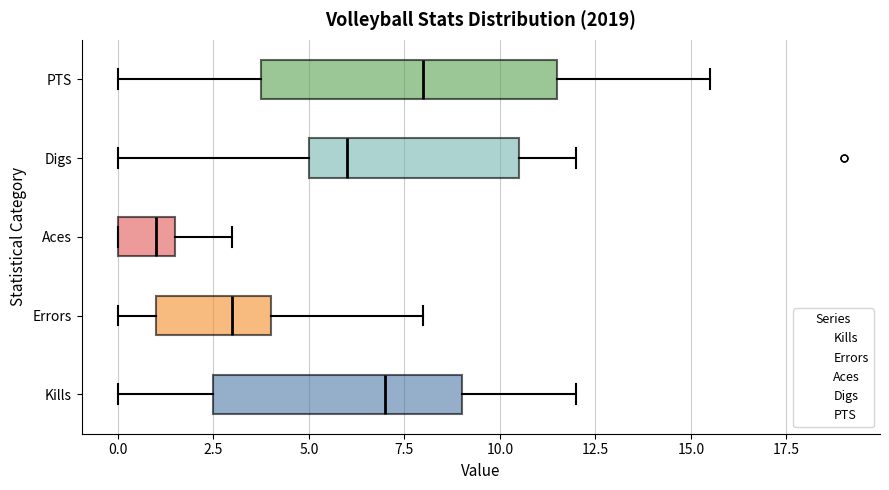

Reading bottom to top, transcribe this box plot: for each box, give where its median line is, the range the box spans, and where its two whiskers end, as read against the x-axis. The values are not printed on the chart, so give them approximately, as read against the axis.

Kills: median 7.0, box 2.5 to 9.0, whiskers 0.0 to 12.0
Errors: median 3.0, box 1.0 to 4.0, whiskers 0.0 to 8.0
Aces: median 1.0, box 0.0 to 1.5, whiskers 0.0 to 3.0
Digs: median 6.0, box 5.0 to 10.5, whiskers 0.0 to 12.0
PTS: median 8.0, box 4.0 to 11.5, whiskers 0.0 to 15.5